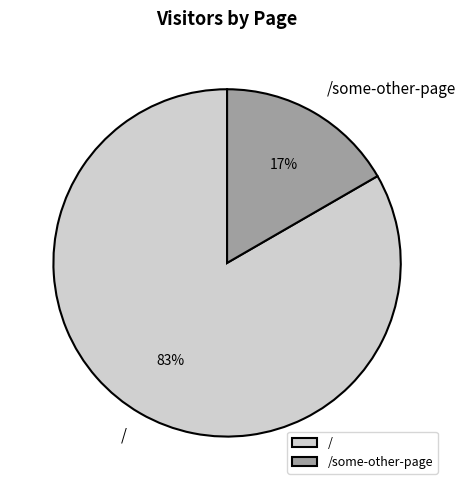

Does /some-other-page account for over 50% of the chart?

No